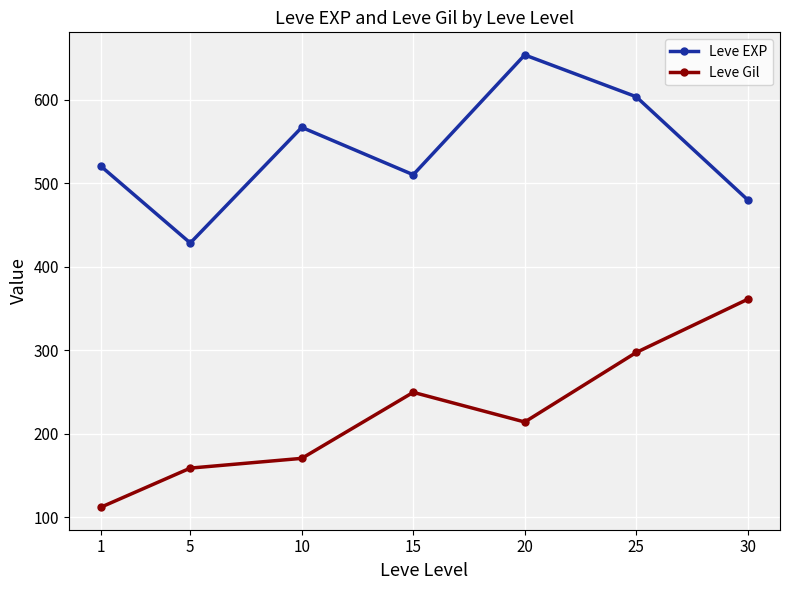

What is the total value across all series at 30?

841.0